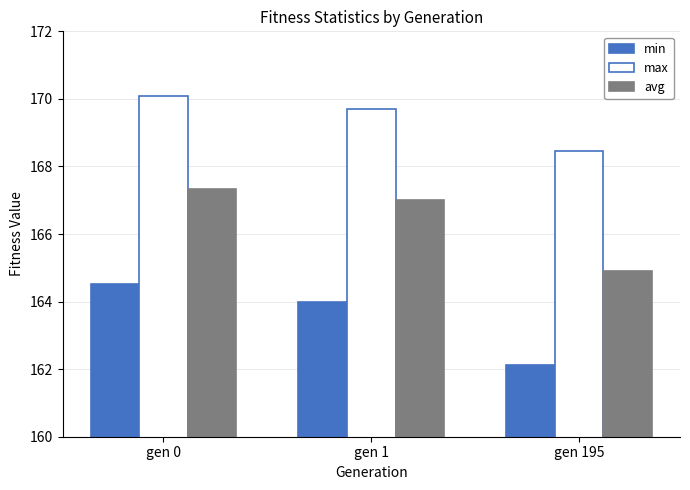

How many bars are there in total?

9